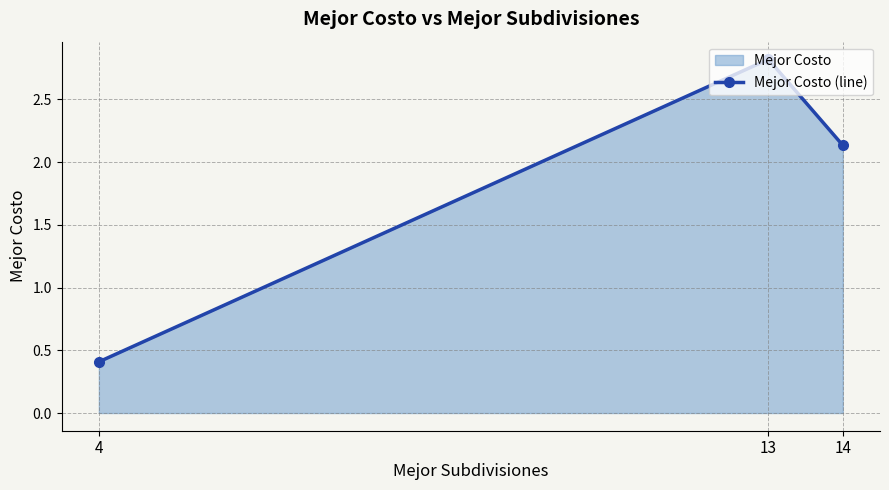

Is it true that the value at 4 is 0.4?

True